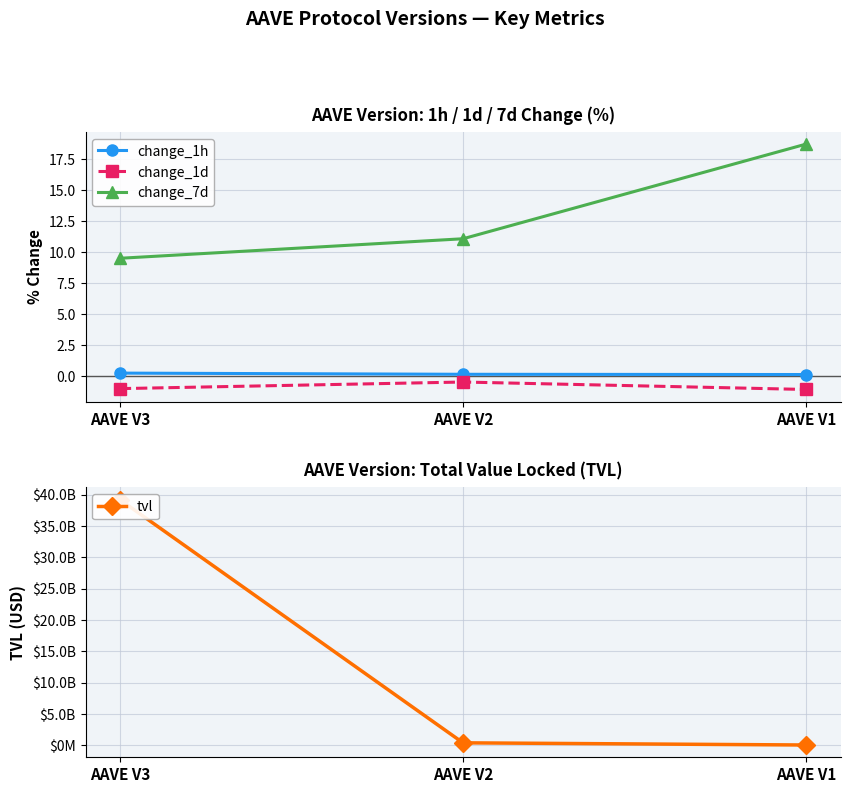

What is the lowest value of the change_7d series?

9.5